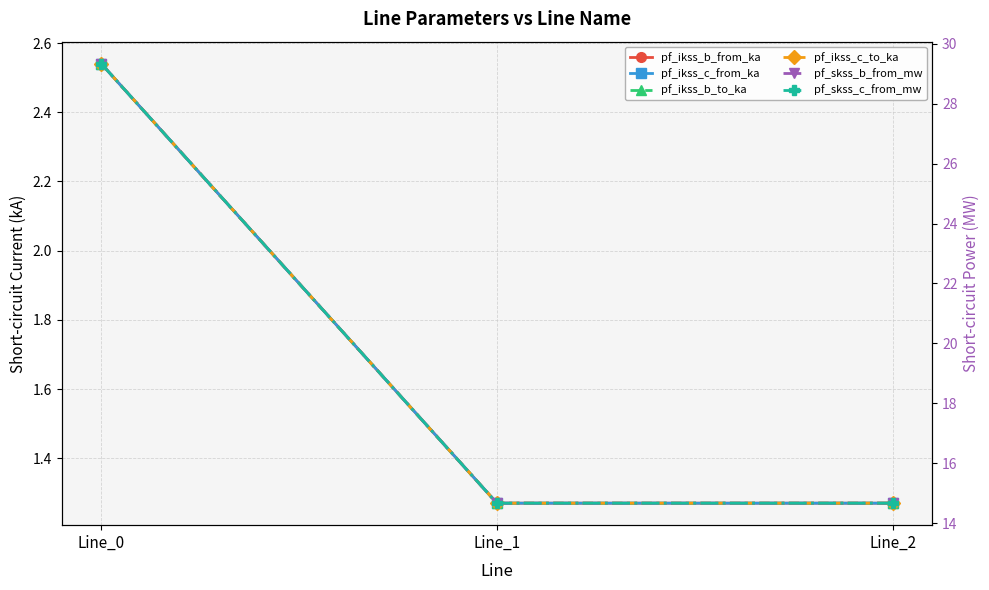

The pf_ikss_b_from_ka series shows 0.3 at Line_1. True or false?

False